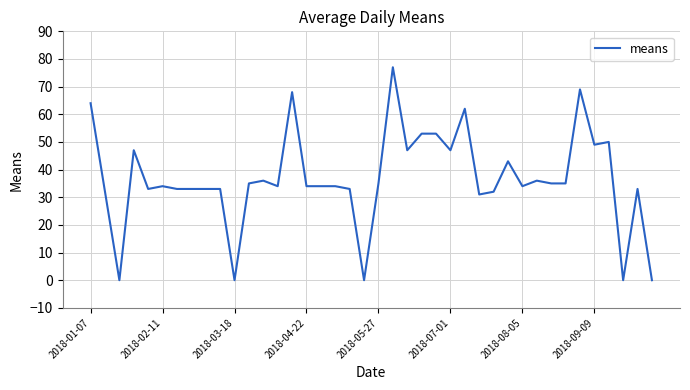

What is the maximum value shown in the chart?

77